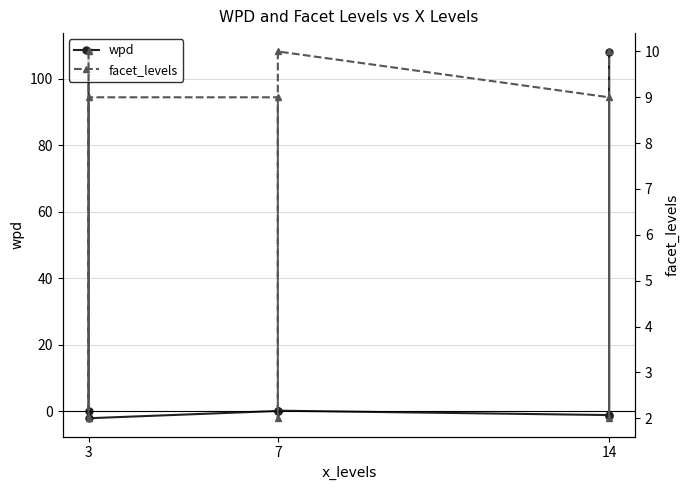

Which series changed the most between 7 and 14?

wpd